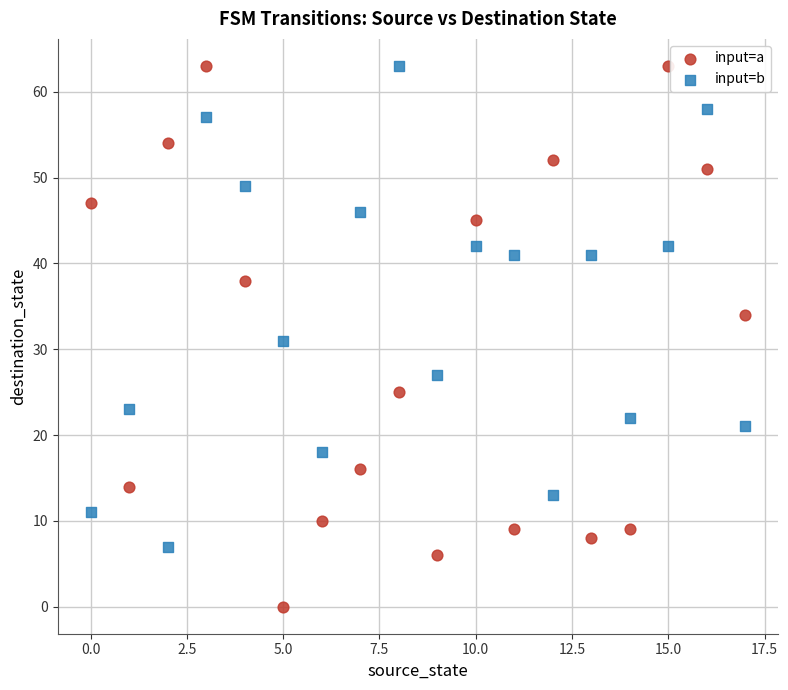

Which series has the largest Y range (max minus min)?

input=a